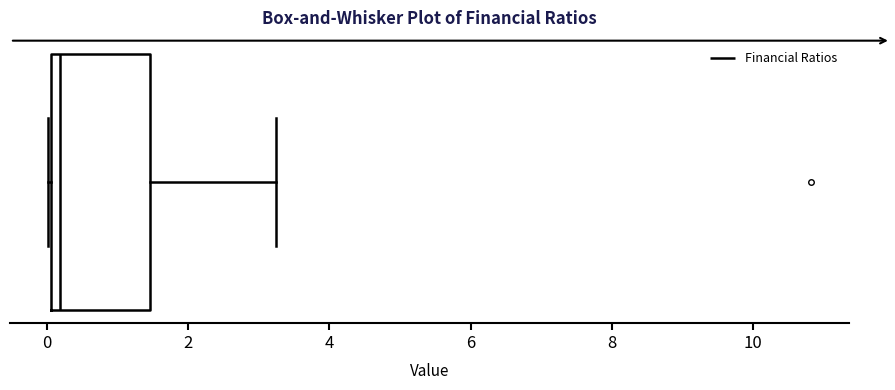

Where is the right edge of the box on the x-axis? The values are not printed on the chart, so give them approximately, as read against the axis.

1.4